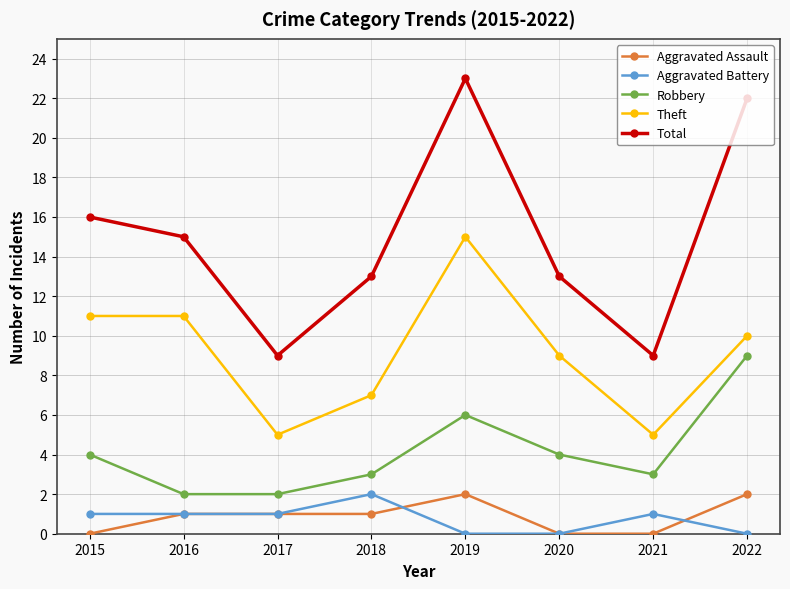

Count the number of data series in this chart.

5